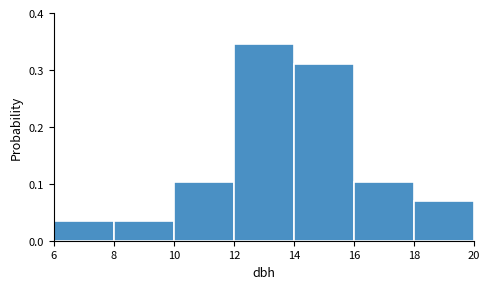

How tall is the bar that spans 6 to 8 on the x-axis? The values are not printed on the chart, so give them approximately, as read against the axis.

0.03